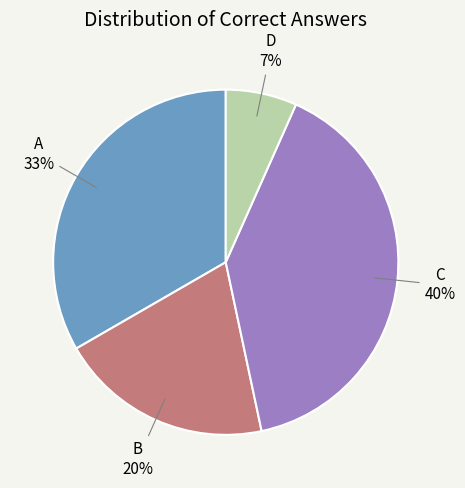

To the nearest percent, what is the difference between the largest and smallest slice percentages?

33%